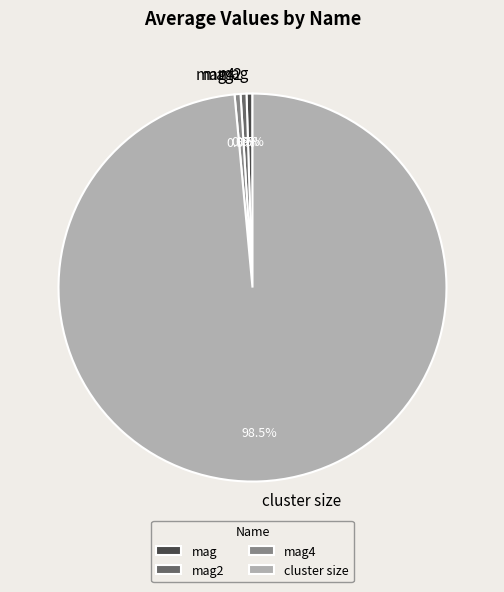

Is it true that cluster size is 86% of the pie?

False